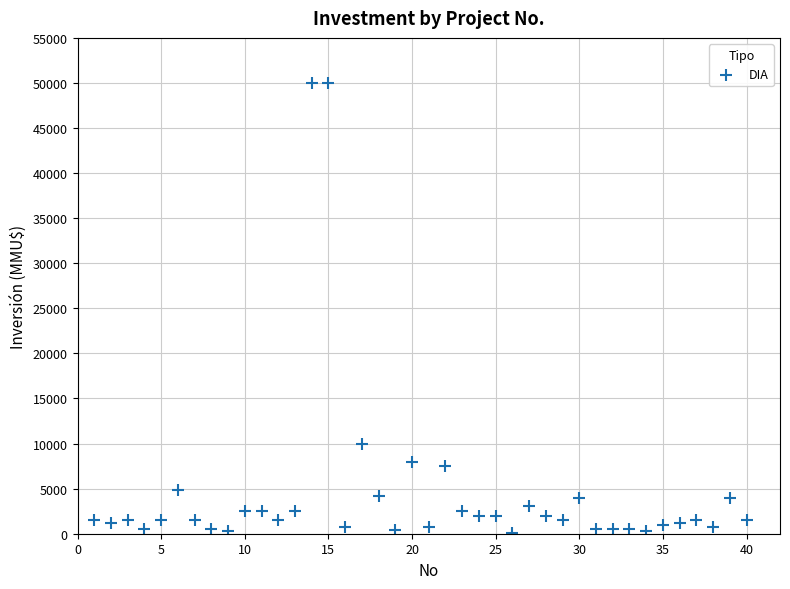

What is the range of Y values (max minus min)?

49962